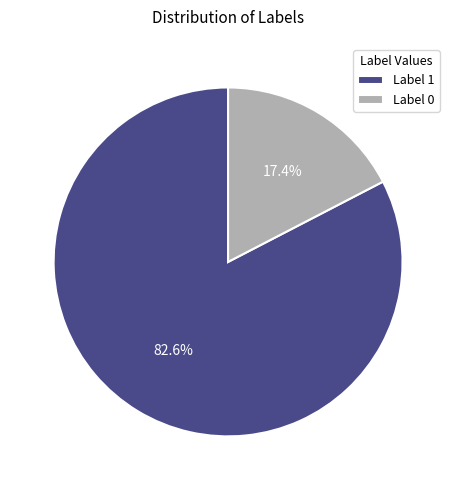

Count the number of slices in the pie.

2